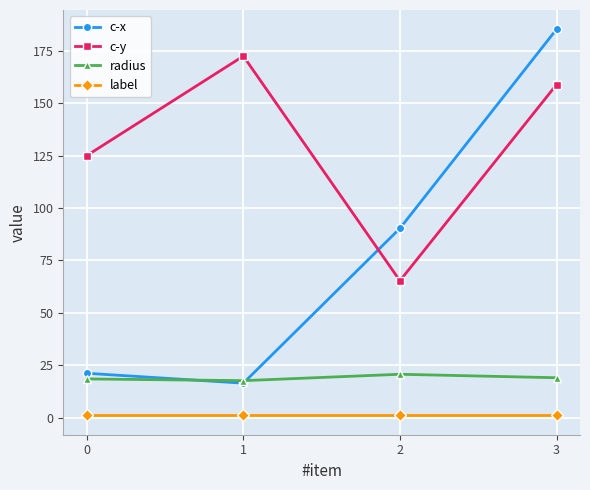

How many categories are shown in the chart?

4